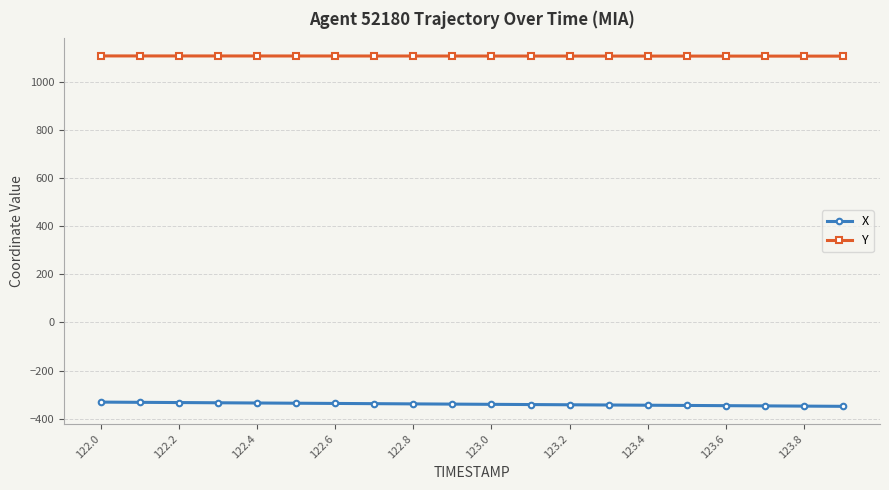

At how many categories does at least one series exceed 173?

20